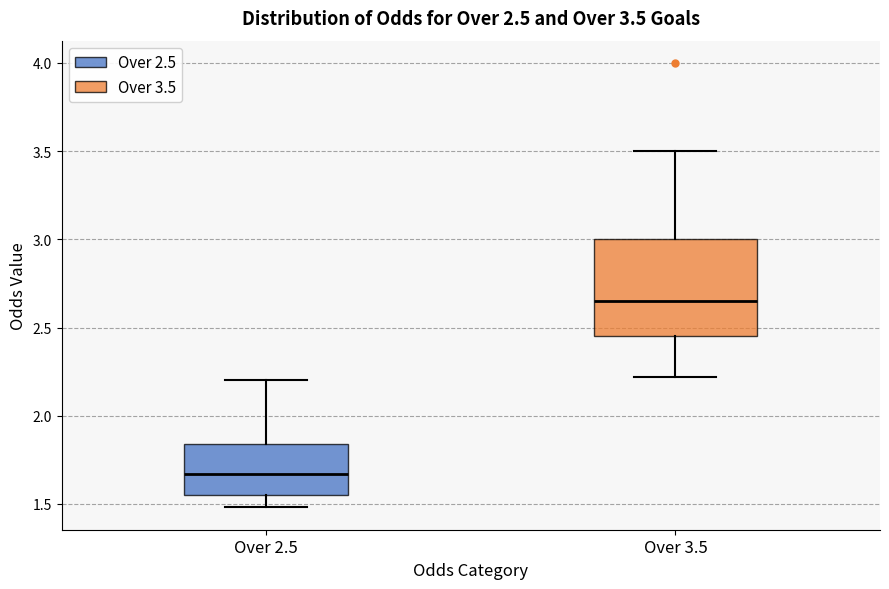

Comparing the boxes themselves (not the whiskers), which one is the tallest?

Over 3.5